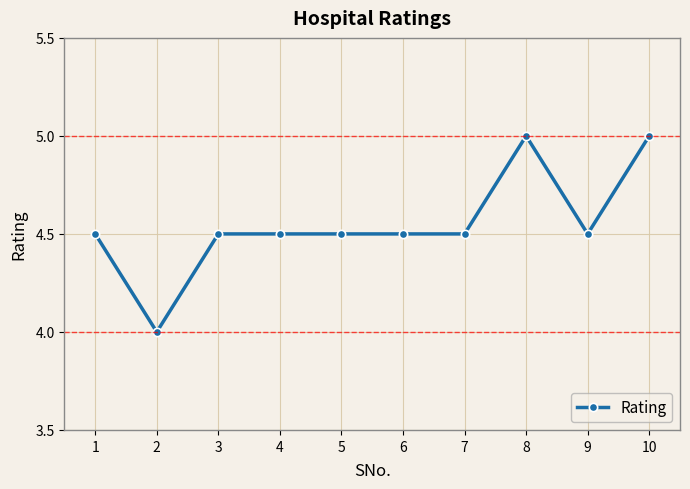

Is it true that the value at 2 is 4.0?

True